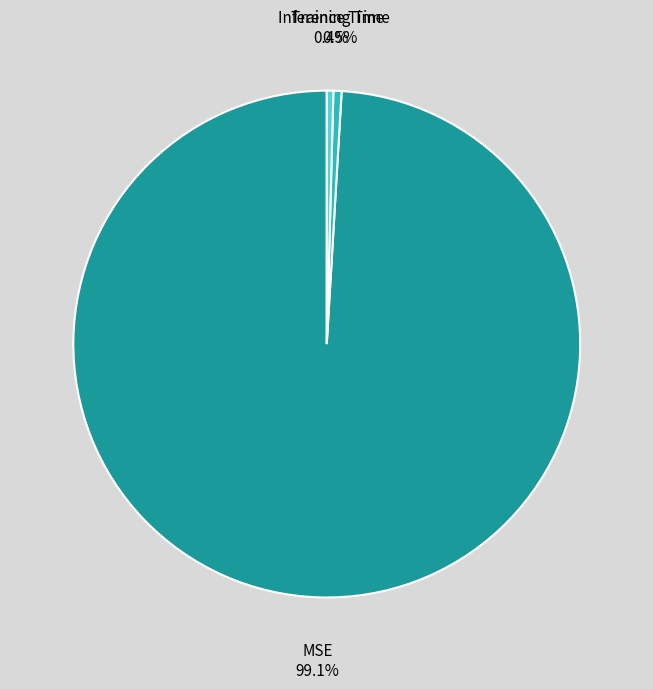

What portion of the pie excludes MSE?

0.9%